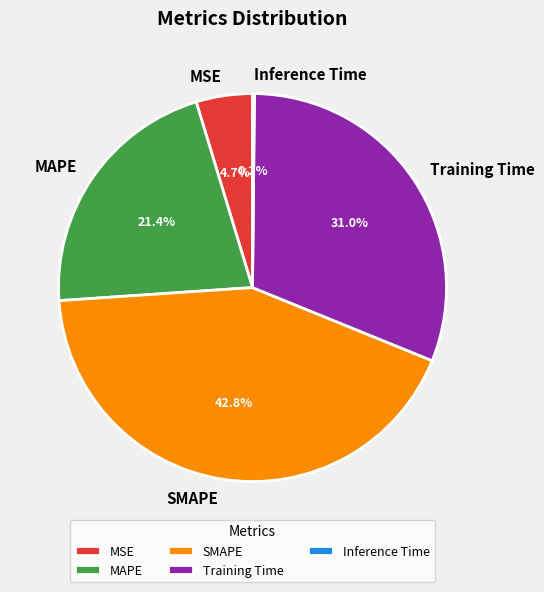

Which has a higher value, Training Time or MSE?

Training Time